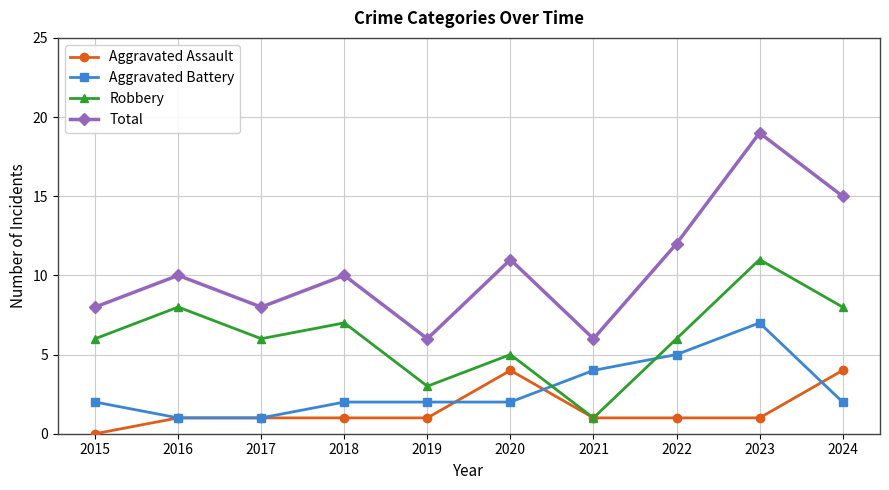

True or false: Robbery and Total intersect in this chart.

False